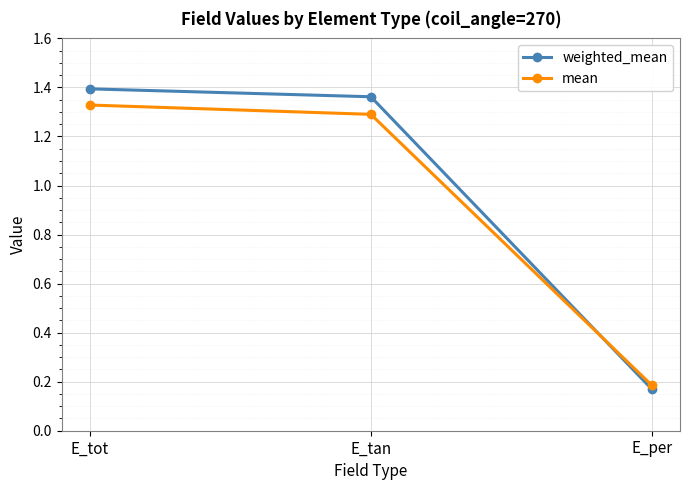

Is it true that weighted_mean equals 1.4 at E_tan?

True